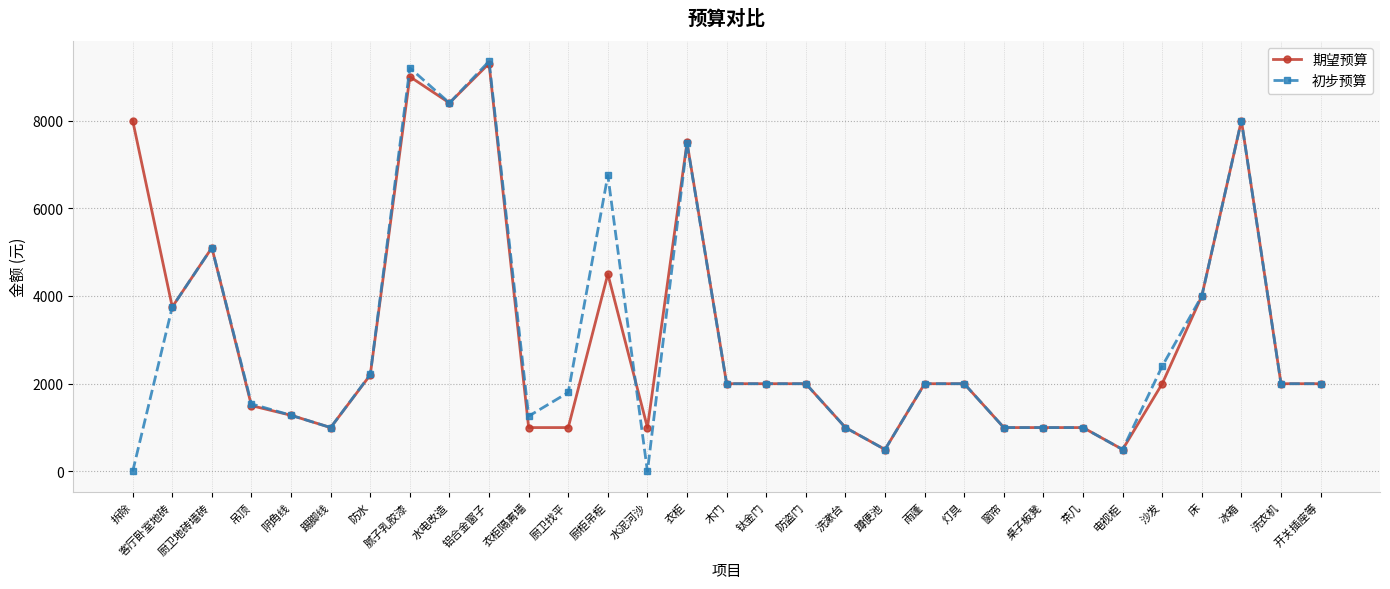

What is the maximum value for 初步预算?

9350